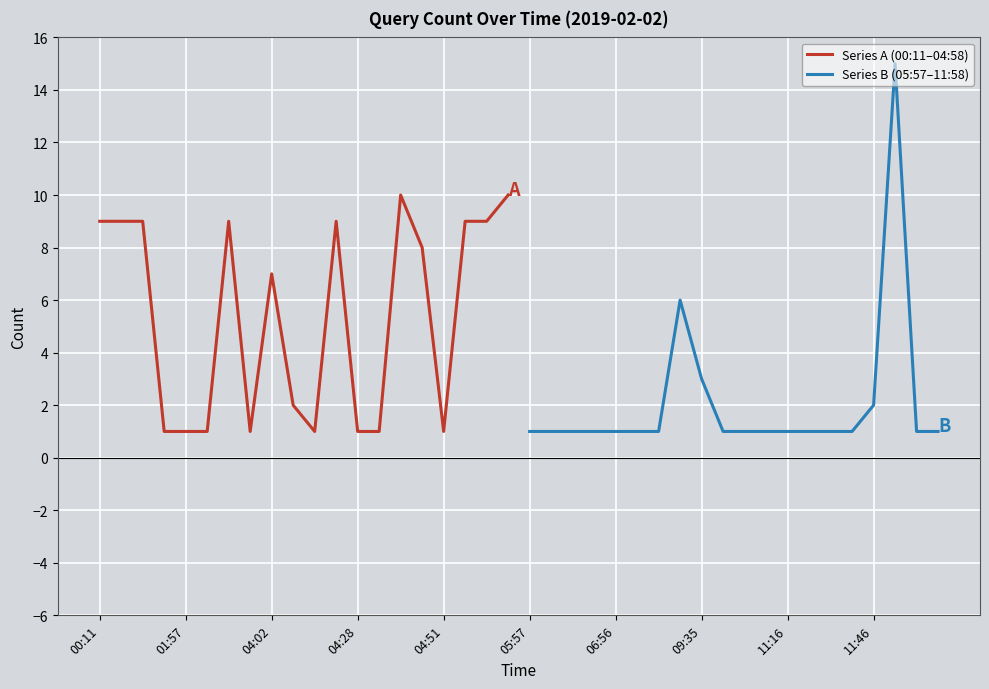

What is the greatest value displayed?

15